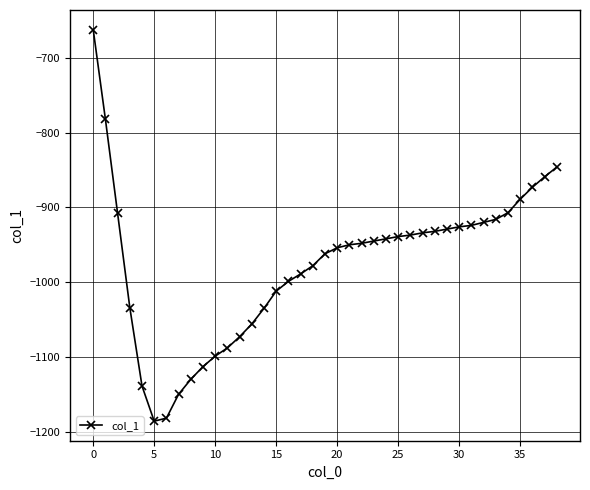

What is the minimum value shown in the chart?

-1186